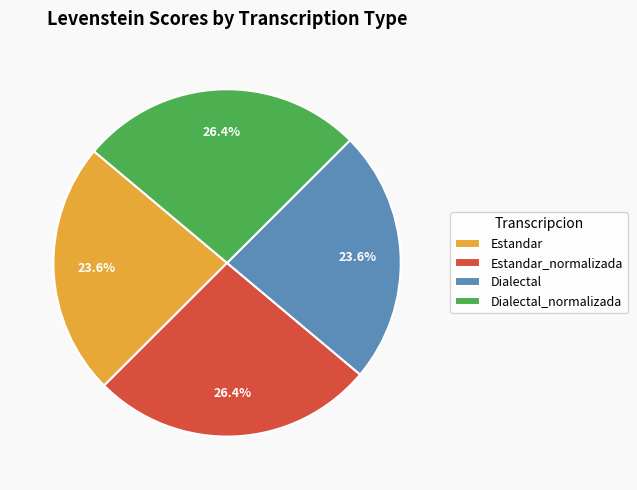

Which has a higher value, Estandar_normalizada or Dialectal?

Estandar_normalizada